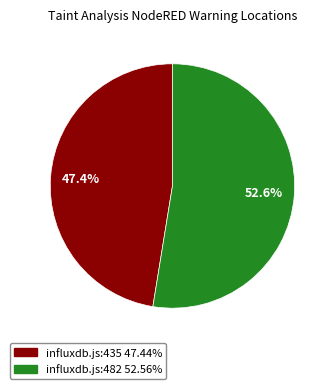

Rank the categories by value from lowest to highest.

influxdb.js:435, influxdb.js:482